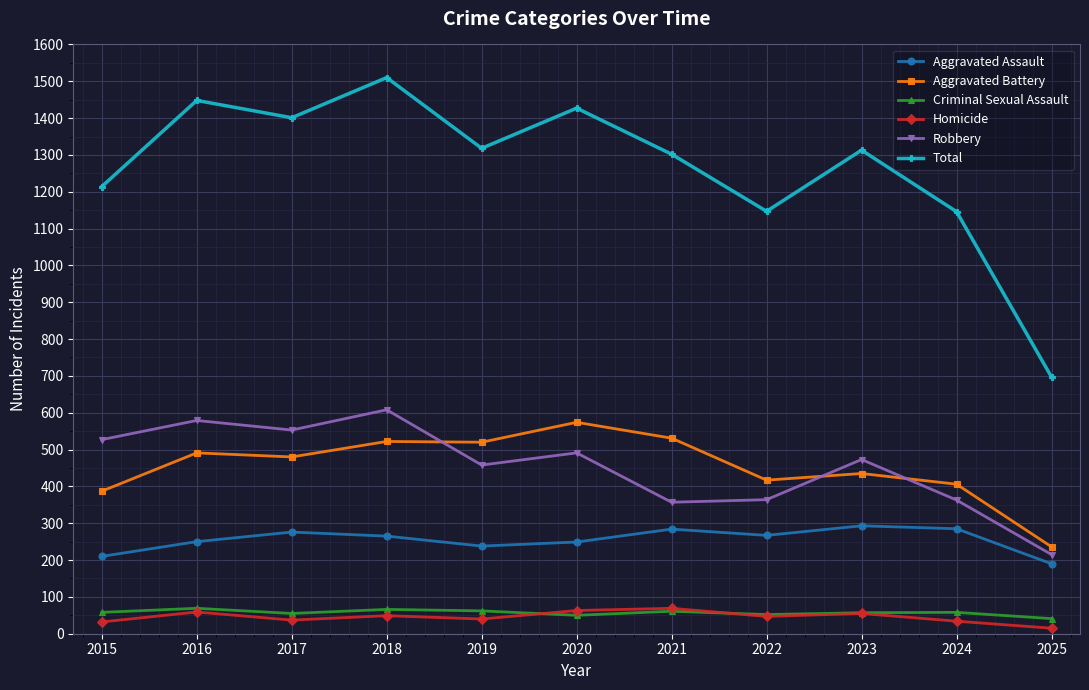

Is it true that Aggravated Battery equals 764 at 2017?

False